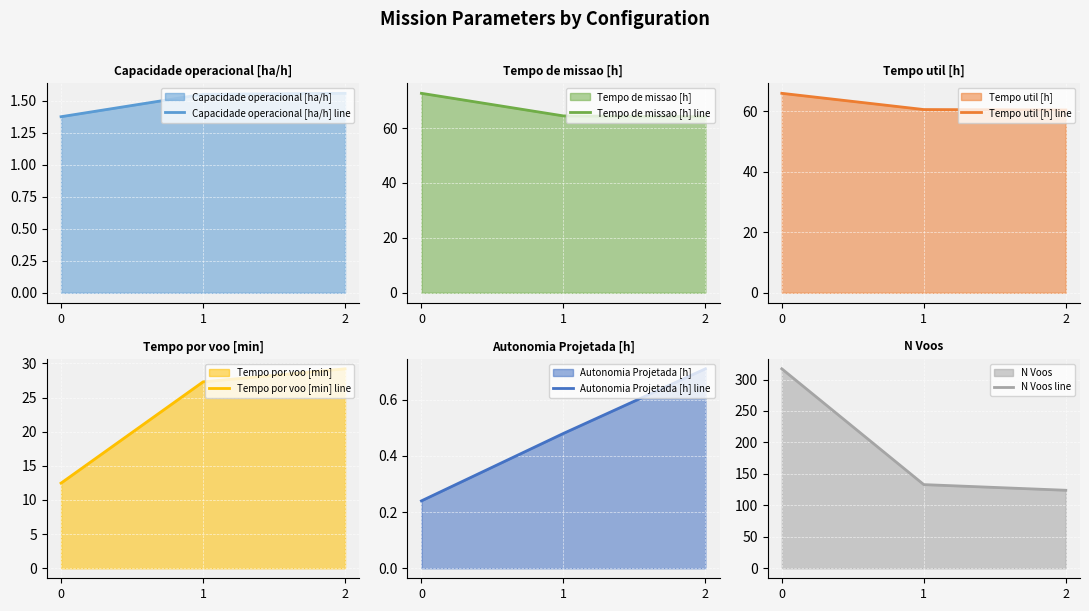

Is it true that Tempo de missao [h] line equals 64.4 at 1?

True